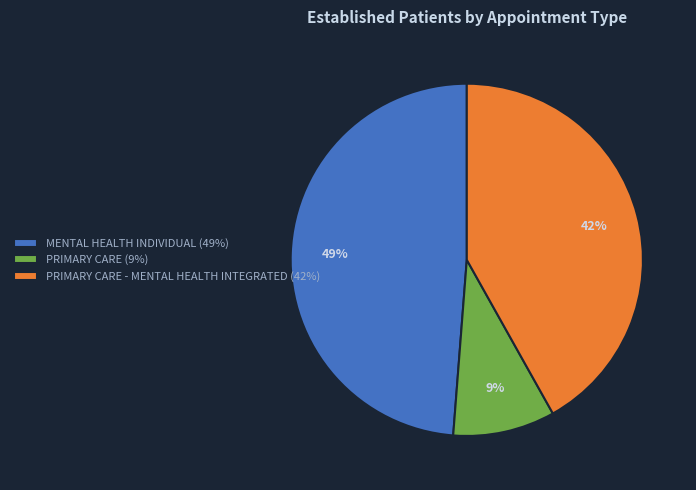

How many slices are in this pie chart?

3